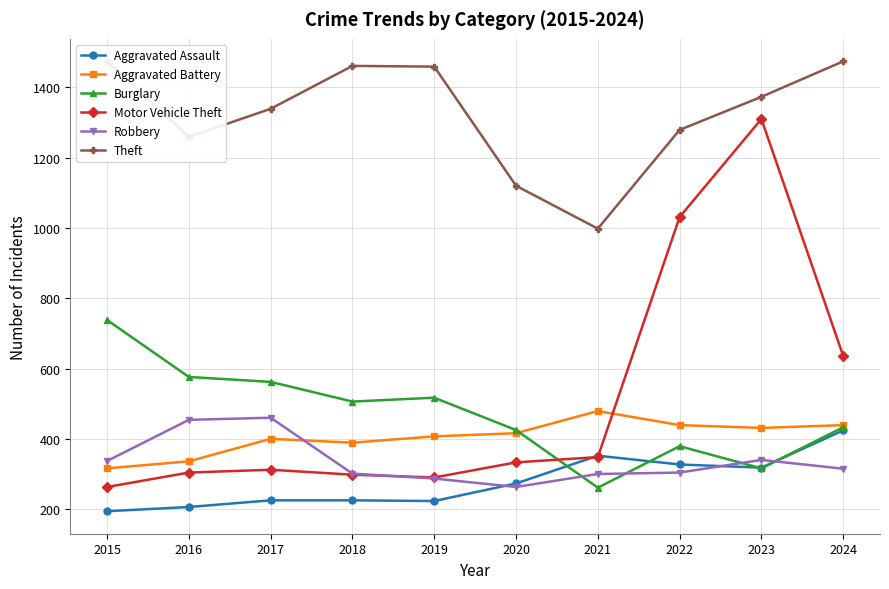

Reading left to right, transcribe all the data shown in this chart.

Aggravated Assault: 2015=194	2016=206	2017=225	2018=225	2019=223	2020=273	2021=352	2022=327	2023=318	2024=424
Aggravated Battery: 2015=316	2016=336	2017=400	2018=389	2019=407	2020=416	2021=479	2022=439	2023=431	2024=439
Burglary: 2015=738	2016=576	2017=562	2018=506	2019=517	2020=425	2021=261	2022=379	2023=316	2024=433
Motor Vehicle Theft: 2015=263	2016=304	2017=312	2018=298	2019=290	2020=333	2021=348	2022=1031	2023=1310	2024=636
Robbery: 2015=337	2016=454	2017=460	2018=301	2019=287	2020=263	2021=300	2022=304	2023=340	2024=315
Theft: 2015=1474	2016=1259	2017=1339	2018=1461	2019=1459	2020=1120	2021=998	2022=1279	2023=1373	2024=1474